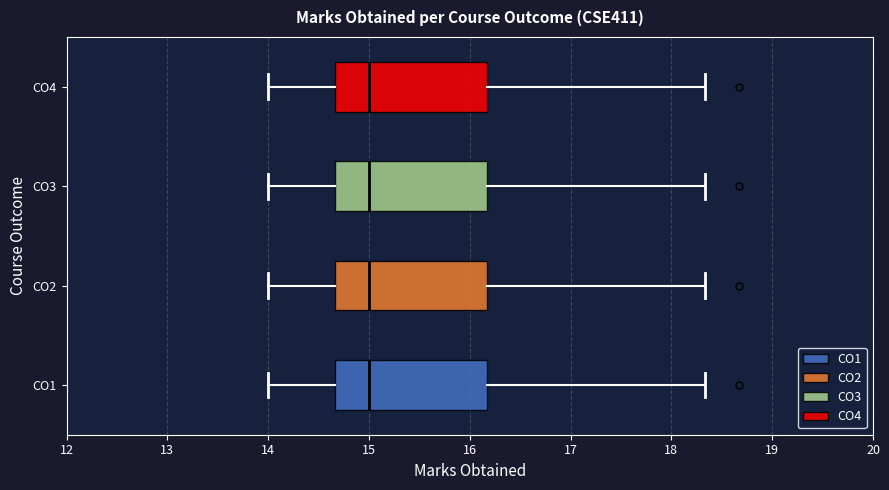

Where does the median line of the box for CO3 sit on the x-axis? The values are not printed on the chart, so give them approximately, as read against the axis.

15.0